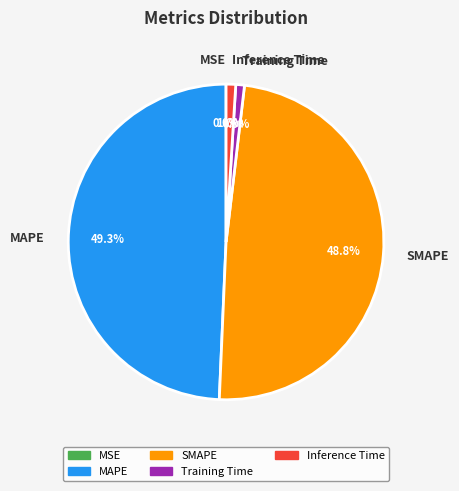

Combined, do MAPE and SMAPE account for over 50%?

Yes